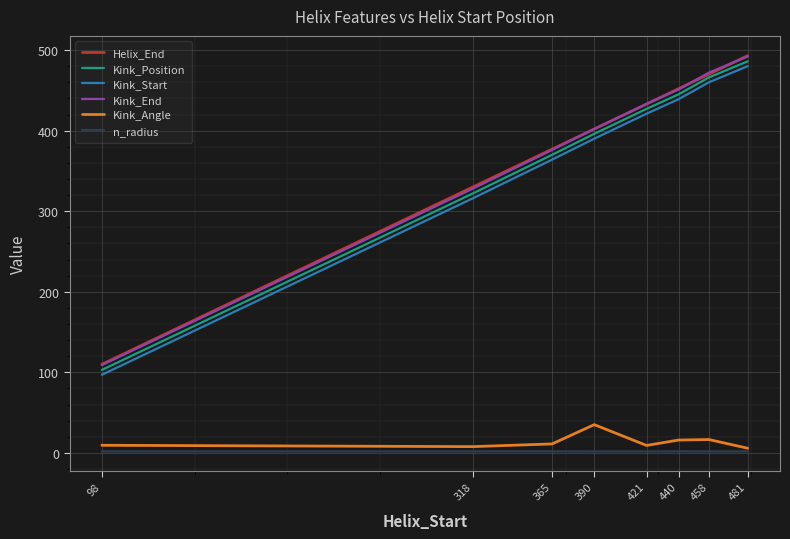

Is the value of Kink_Angle at 440 greater than the value of n_radius at 318?

Yes